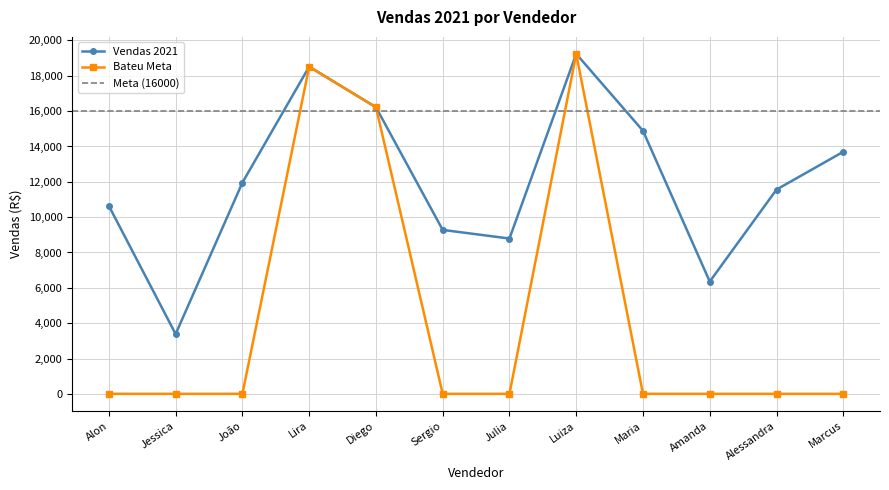

Between Jessica and Luiza, which series saw the biggest shift?

Bateu Meta